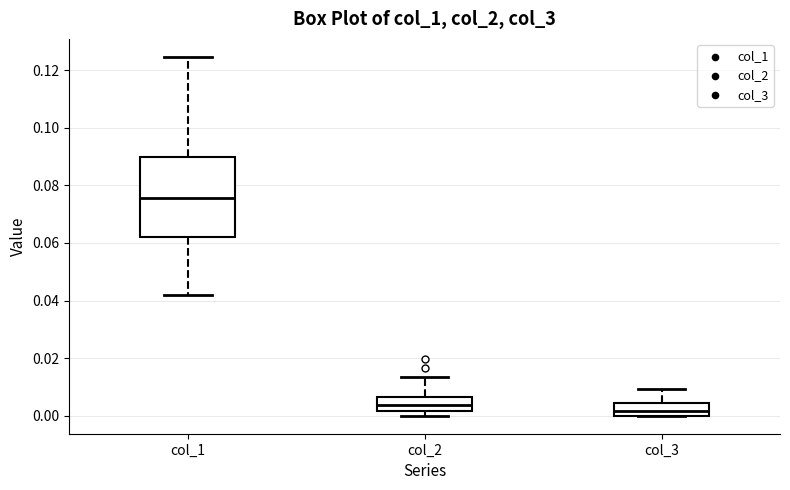

Where does the upper whisker of the box for col_3 end on the y-axis? The values are not printed on the chart, so give them approximately, as read against the axis.

0.010